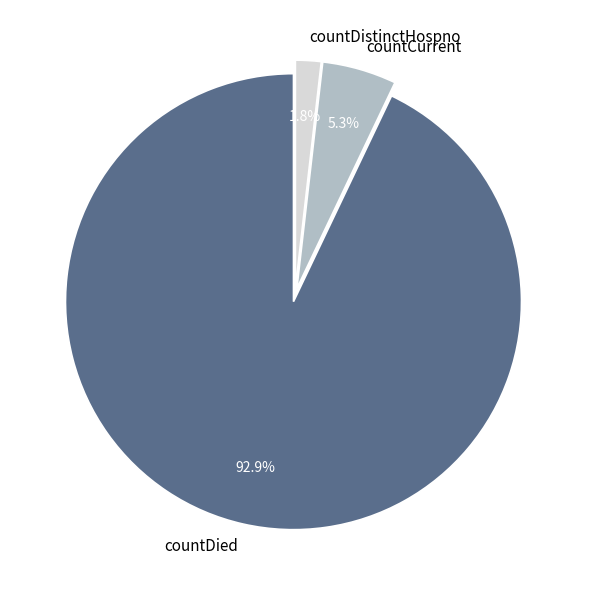

Rank the categories by value from highest to lowest.

countDied, countCurrent, countDistinctHospno